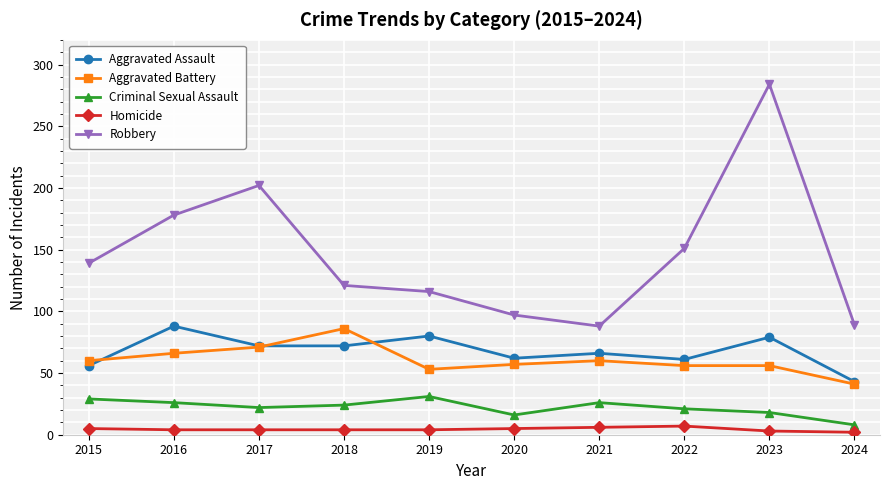

True or false: Aggravated Assault and Homicide intersect in this chart.

False